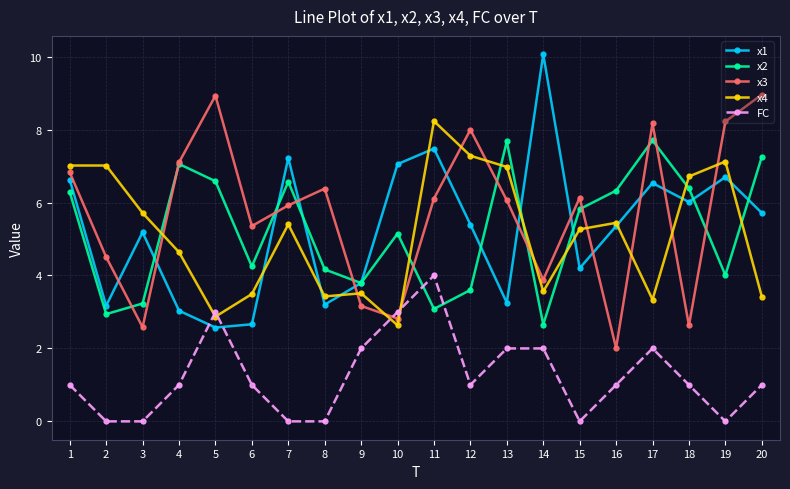

True or false: x2 has a value of 5.1 at 10.

True